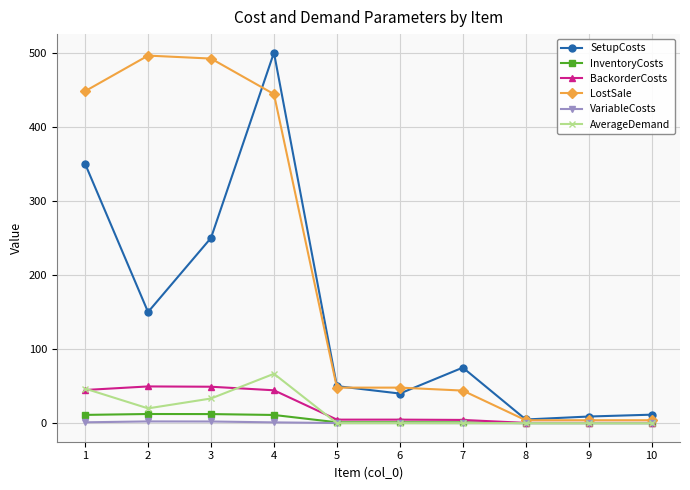

The value of AverageDemand at 5 is -46.4. True or false?

False